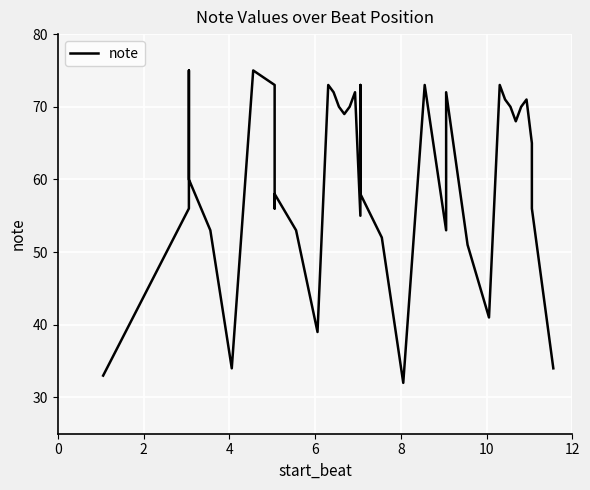

How many interior local valleys (lower than both neighbors) does the data have?

9